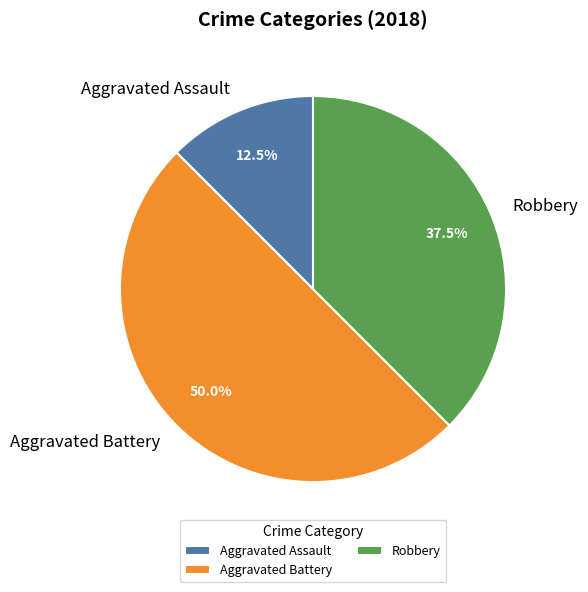

To the nearest percent, what is the average slice percentage?

33%